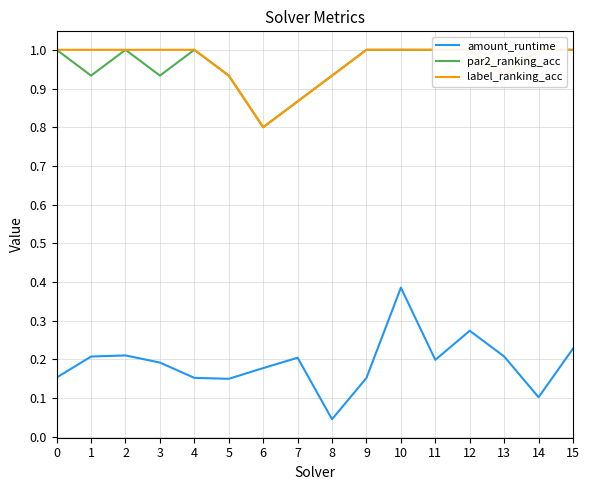

Is it true that amount_runtime equals 0.1 at 9?

False